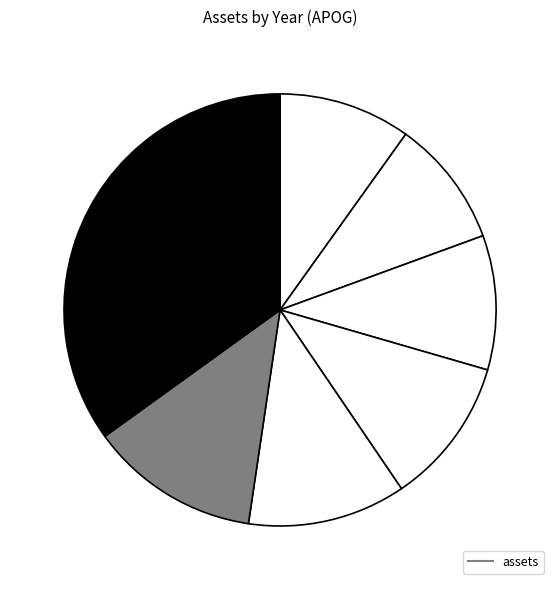

Which slice is the smallest?

2012